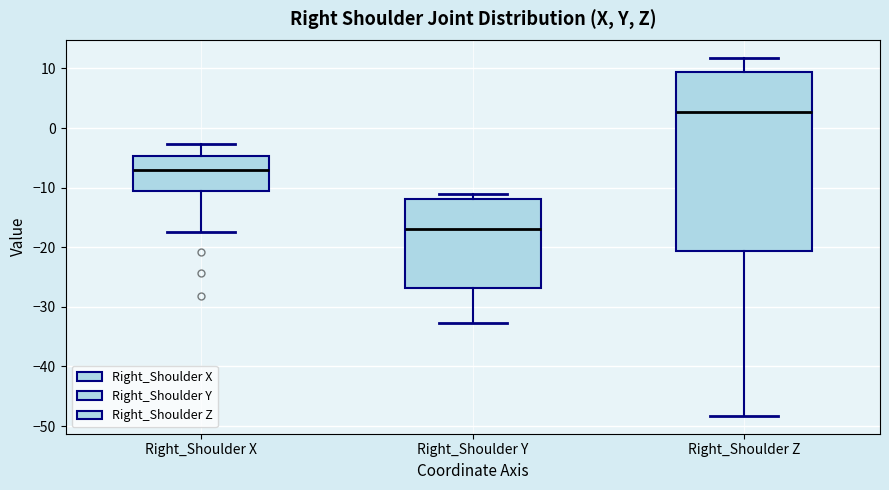

Reading left to right, read every box against the y-axis: the position of its median line, the range the box covers, and the ends of its whiskers. The values are not printed on the chart, so give them approximately, as read against the axis.

Right_Shoulder X: median -7, box -10 to -5, whiskers -18 to -3
Right_Shoulder Y: median -17, box -27 to -12, whiskers -33 to -11
Right_Shoulder Z: median 3, box -21 to 9, whiskers -48 to 12